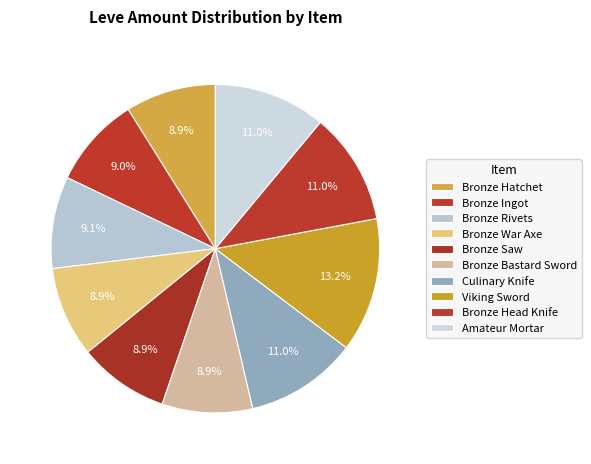

Is there a majority slice in this chart?

No